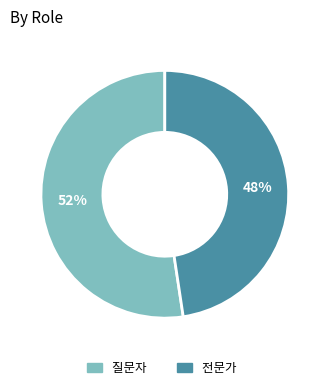

Between 전문가 and 질문자, which is larger?

질문자